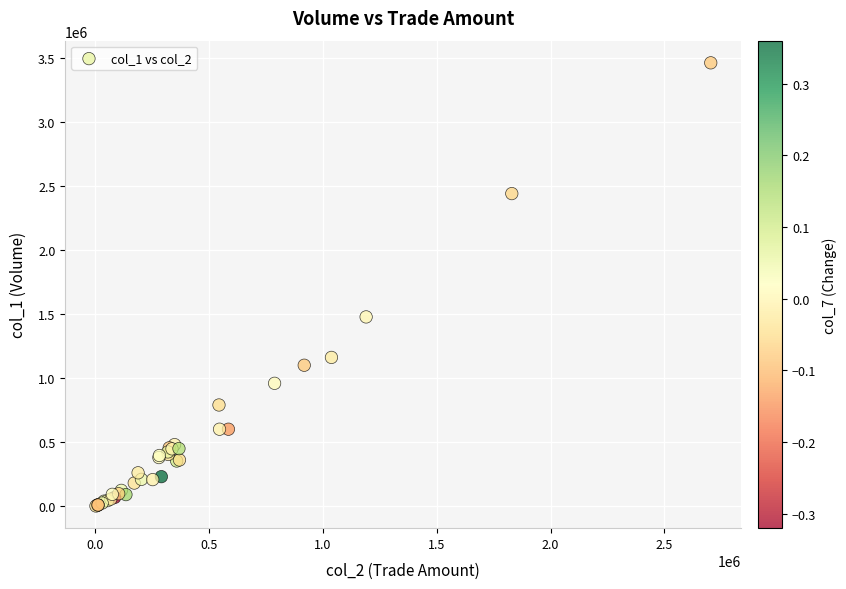

What Y value in the scatter plot is closest to 1730500?

1477000